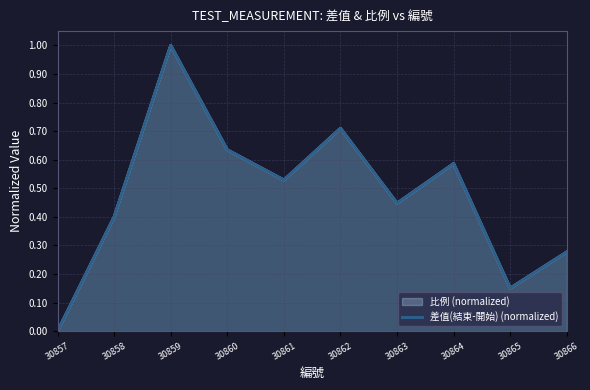

Count the number of values greater than 0.

9